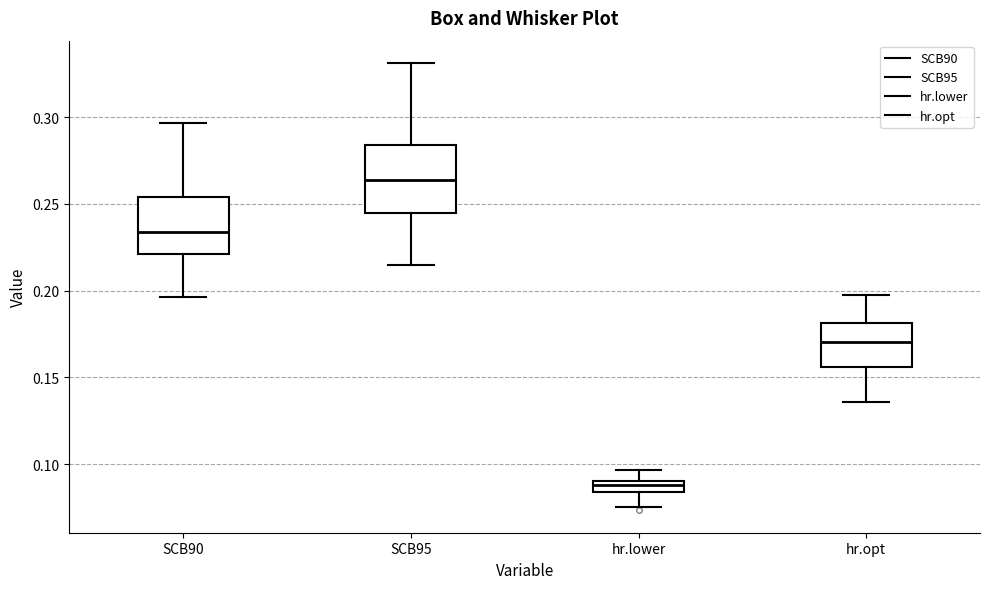

Where is the lower edge of the box for hr.lower on the y-axis? The values are not printed on the chart, so give them approximately, as read against the axis.

0.085